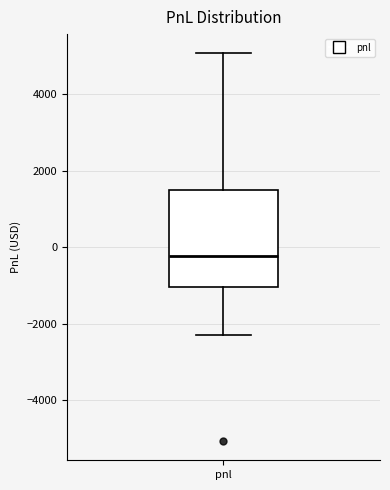

Transcribe this box plot: give where the median line is, the range the box spans, and where the two whiskers end, as read against the y-axis. The values are not printed on the chart, so give them approximately, as read against the axis.

median -200, box -1000 to 1400, whiskers -2200 to 5000